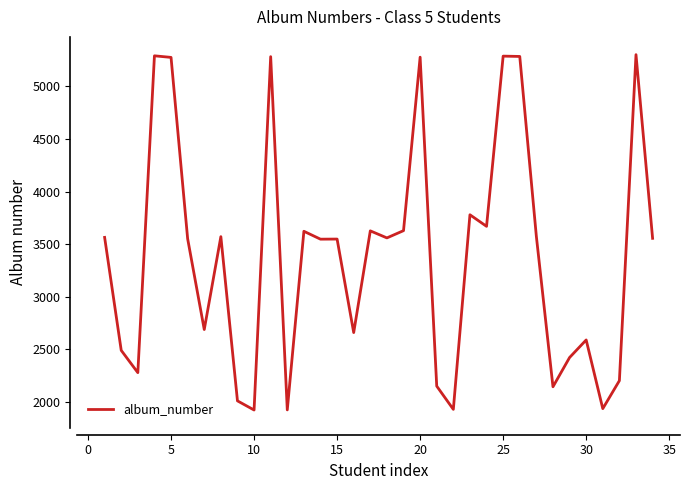

What is the greatest value displayed?

5301